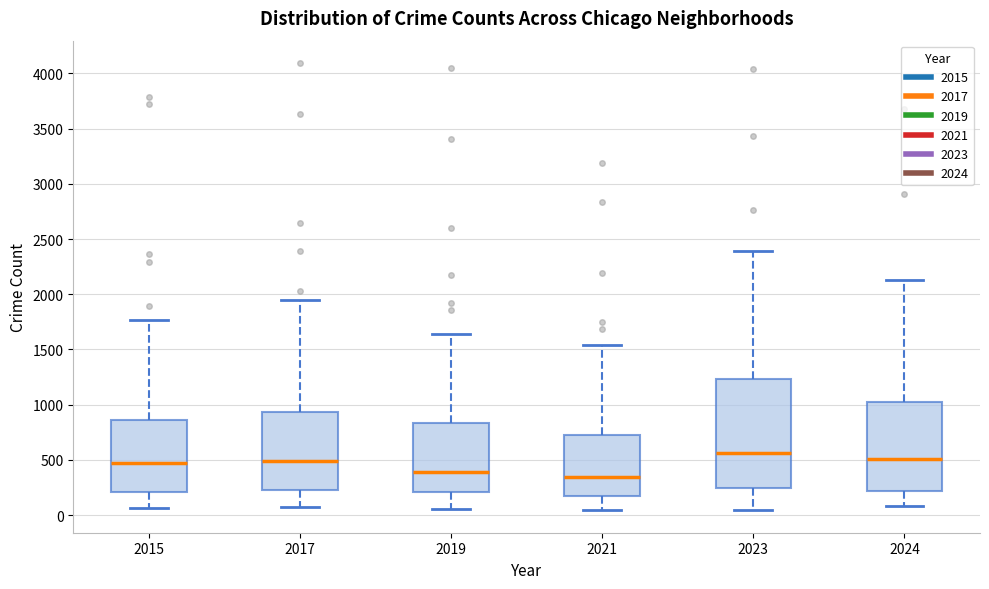

Reading left to right, read every box against the y-axis: the position of its median line, the range the box covers, and the ends of its whiskers. The values are not printed on the chart, so give them approximately, as read against the axis.

2015: median 500, box 200 to 850, whiskers 50 to 1750
2017: median 500, box 250 to 950, whiskers 50 to 1950
2019: median 400, box 200 to 850, whiskers 50 to 1650
2021: median 350, box 150 to 750, whiskers 50 to 1550
2023: median 550, box 250 to 1250, whiskers 50 to 2400
2024: median 500, box 200 to 1050, whiskers 100 to 2150